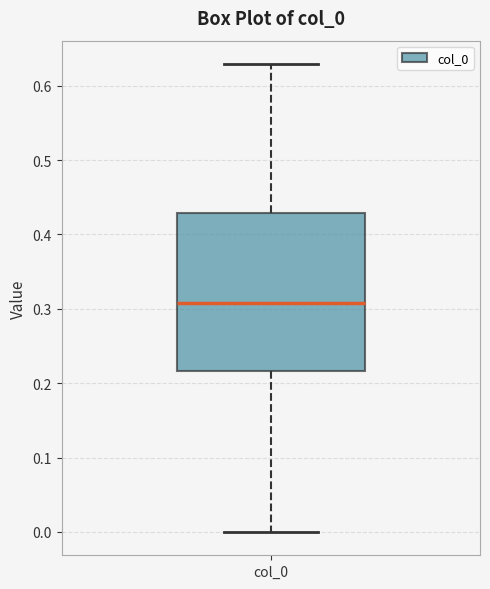

Where does the upper whisker of the box for col_0 end on the y-axis? The values are not printed on the chart, so give them approximately, as read against the axis.

0.63